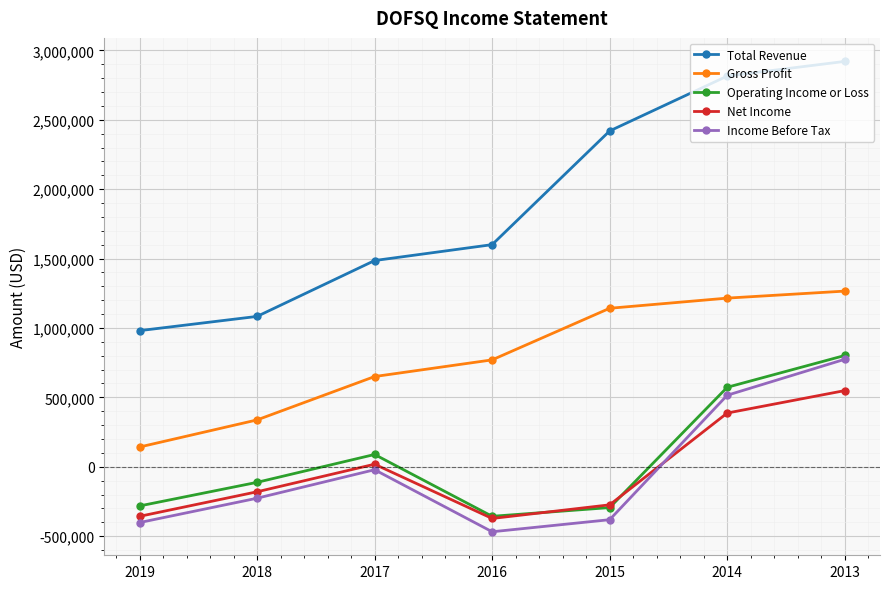

Between 2016 and 2014, which series saw the biggest shift?

Total Revenue